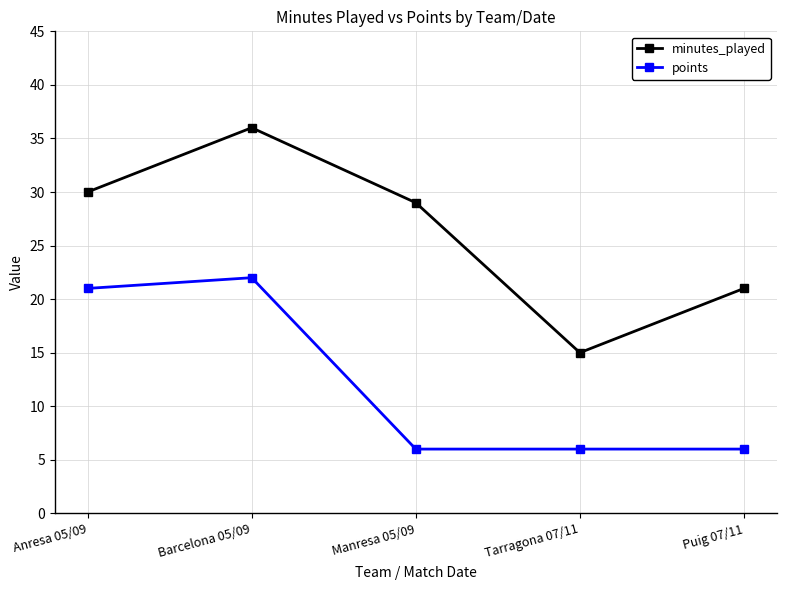

Between Tarragona 07/11 and Puig 07/11, which series saw the biggest shift?

minutes_played